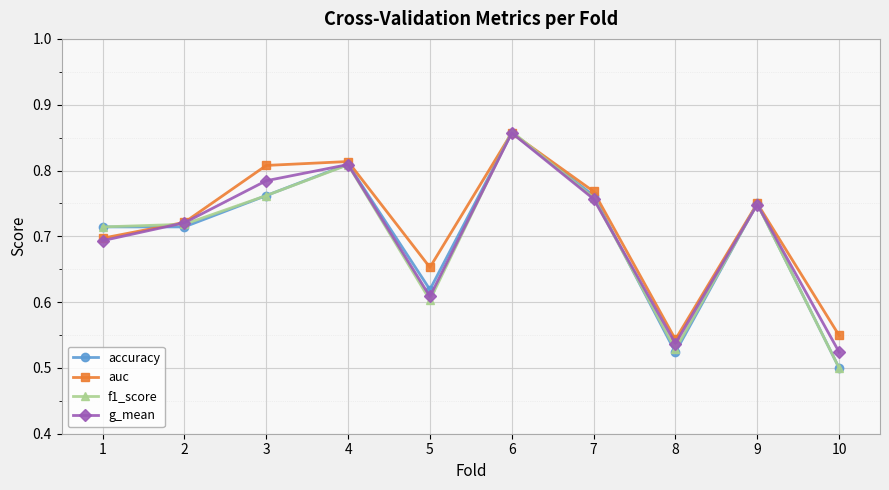

At which category does auc reach its first local valley?

5